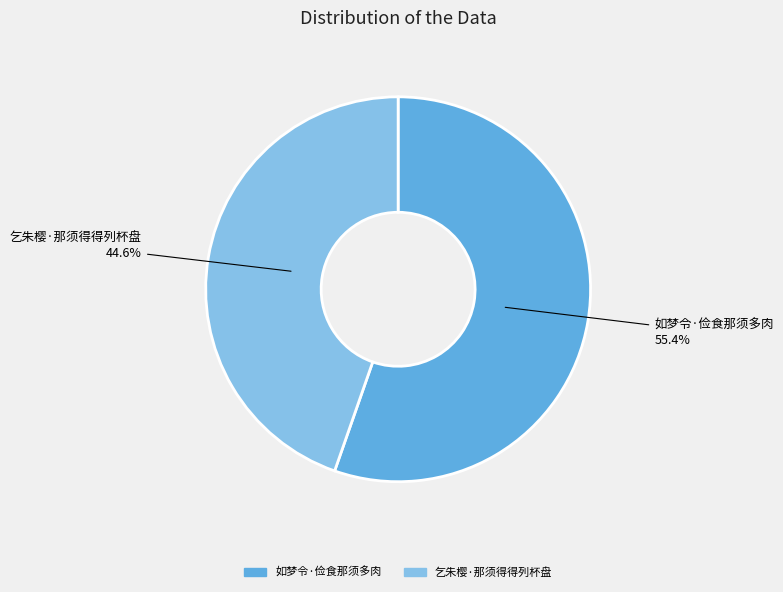

Between 乞朱樱·那须得得列杯盘 and 如梦令·俭食那须多肉, which is larger?

如梦令·俭食那须多肉